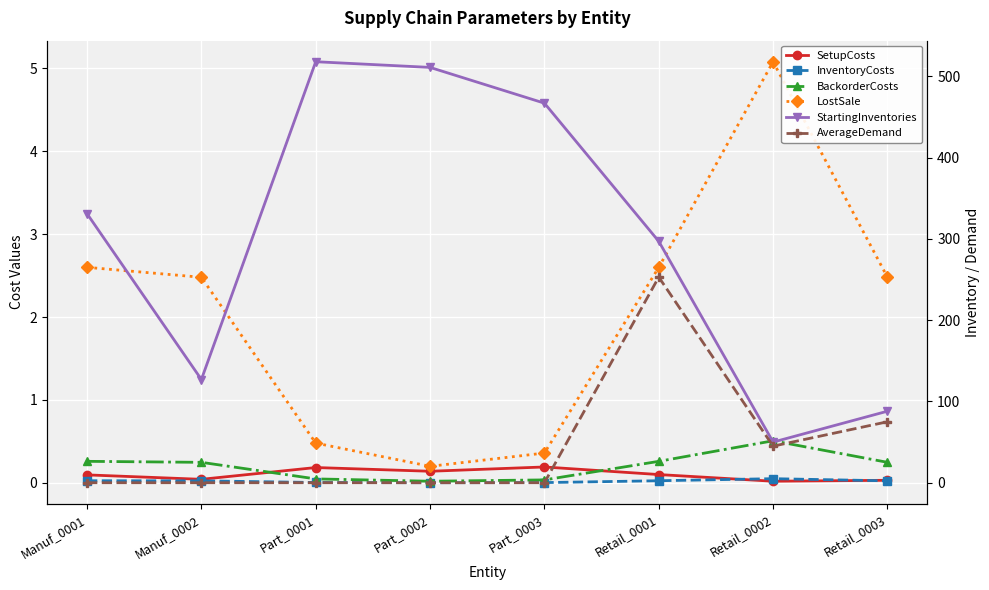

What position from the left is Manuf_0002?

2